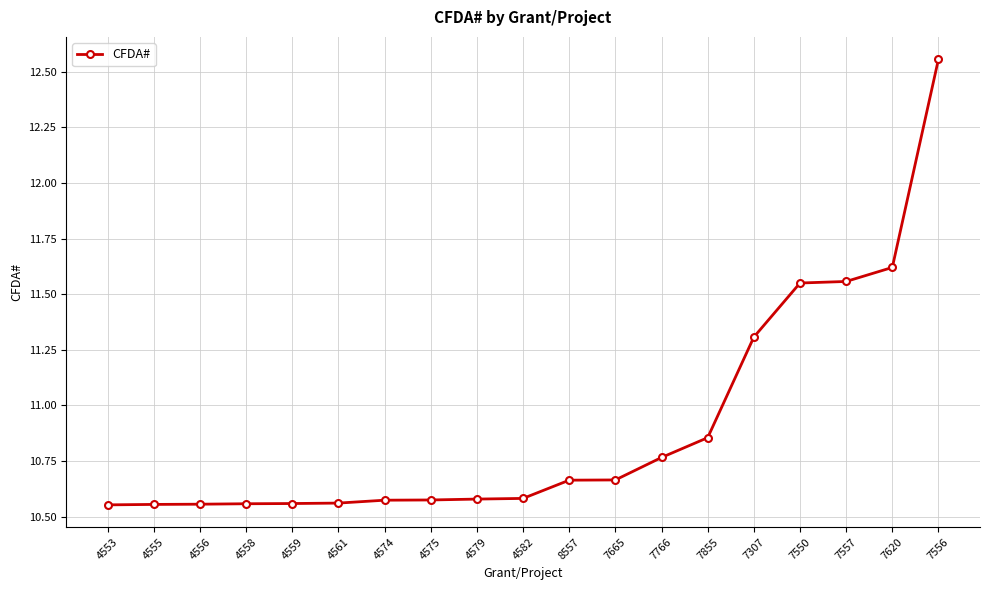

What is the change in value from 4561 to 7855?

+0.3